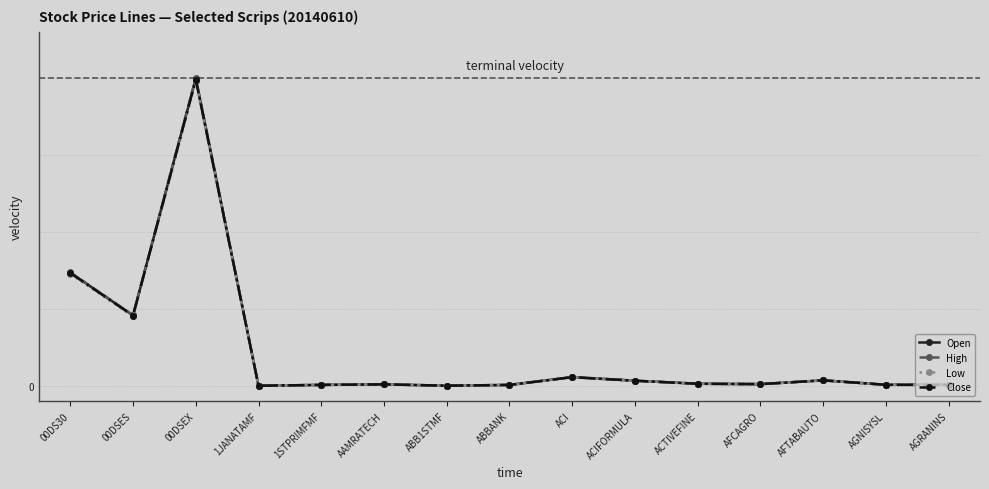

What is the value of the Close point at the 2nd from the left?

0.2